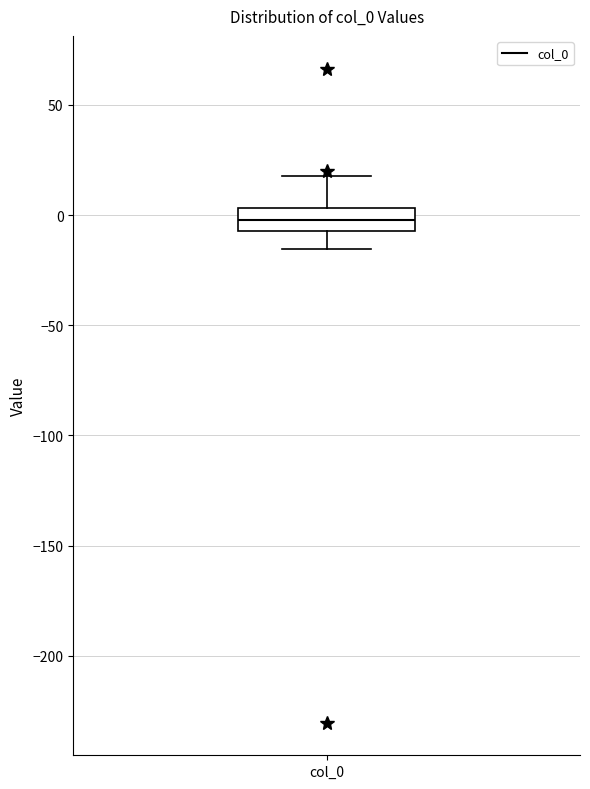

Where does the lower whisker of the box for col_0 end on the y-axis? The values are not printed on the chart, so give them approximately, as read against the axis.

-15